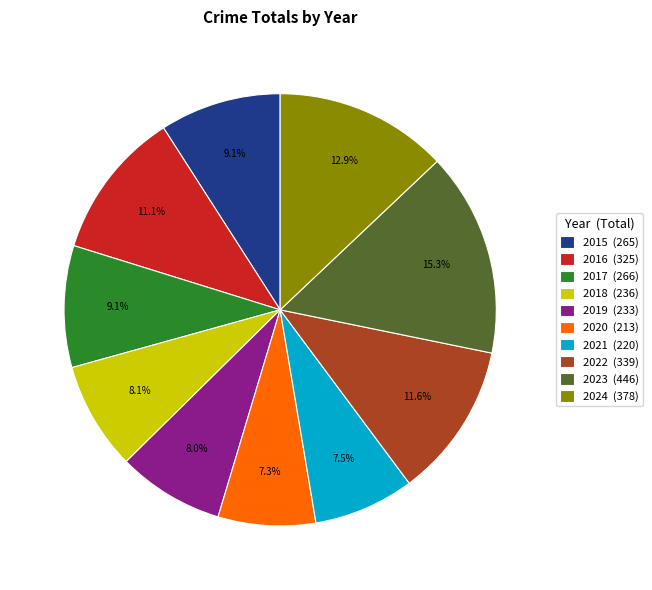

What percentage is the 2020 slice, to the nearest percent?

7%